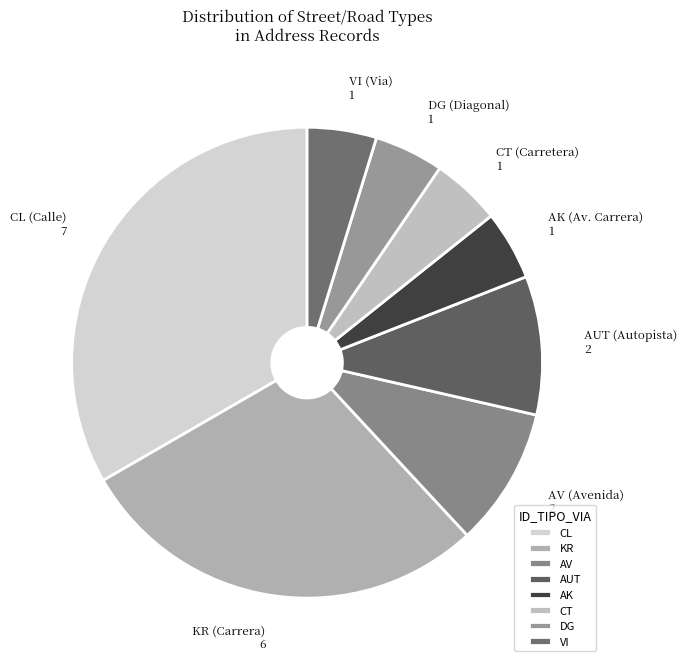

How many slices are in this pie chart?

8